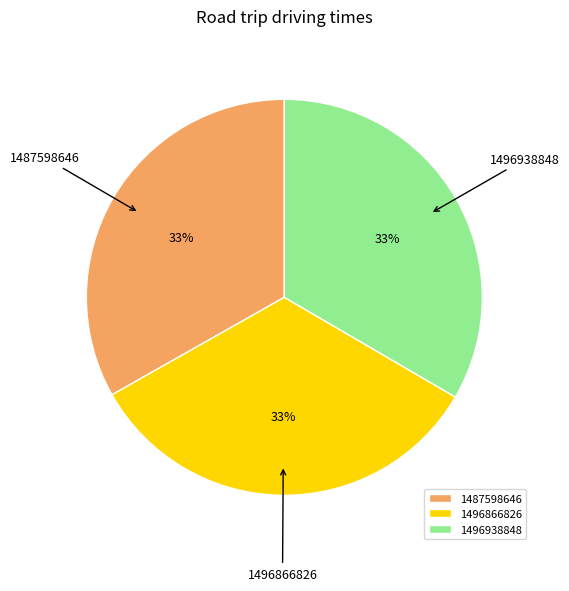

How many slices are in this pie chart?

3